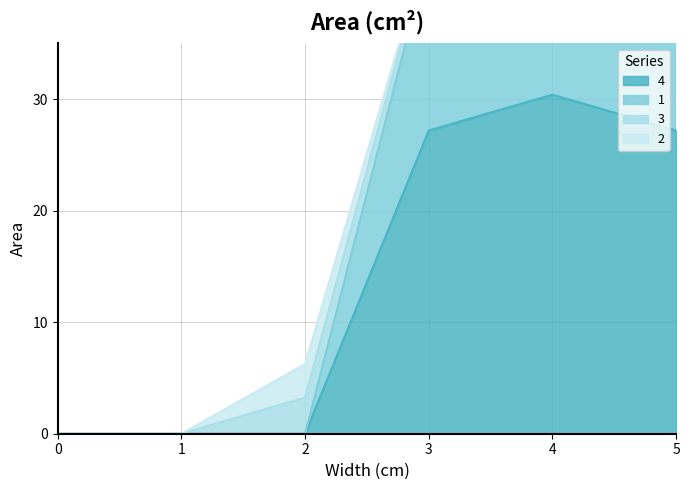

True or false: 1 and 4 intersect in this chart.

False